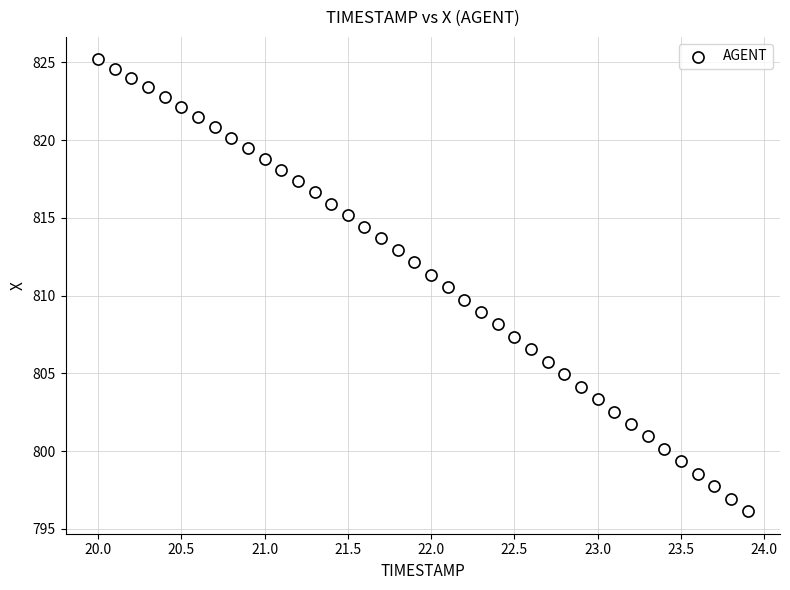

What is the range of Y values (max minus min)?

29.0